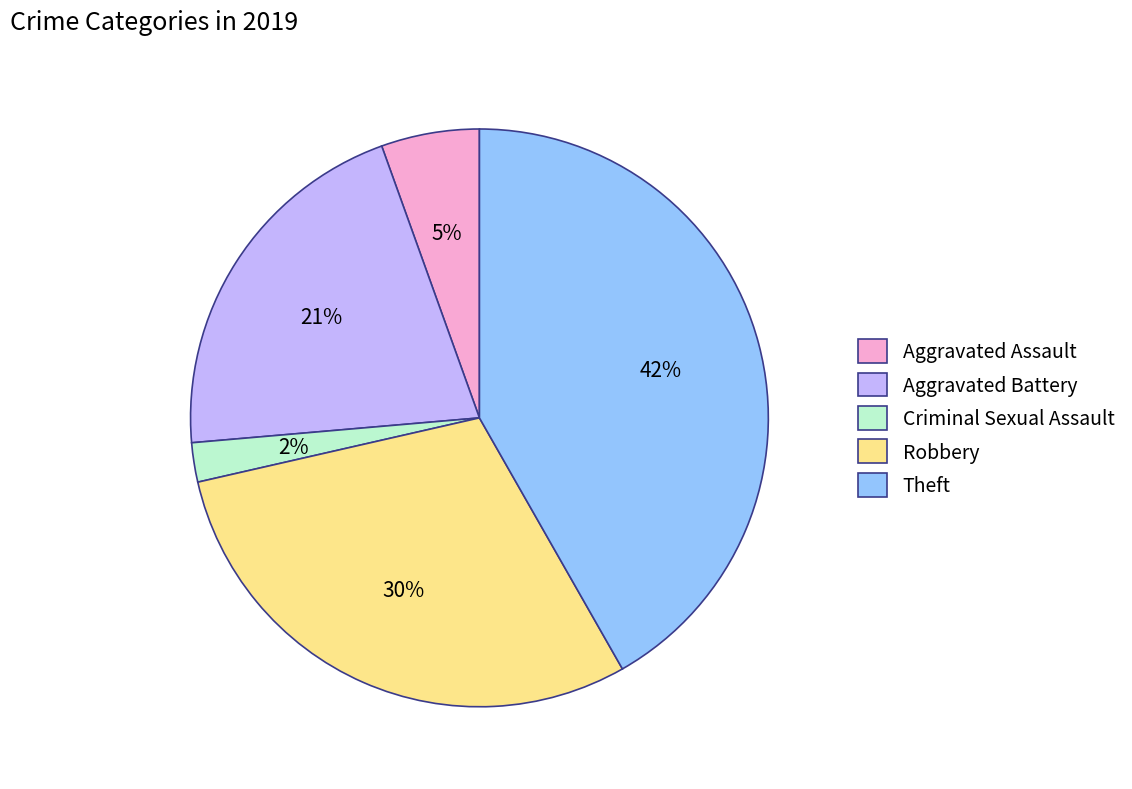

Count the number of slices in the pie.

5